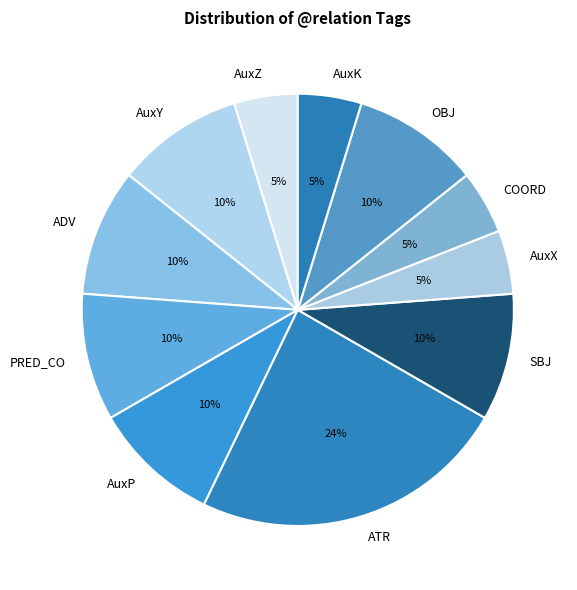

Is AuxZ the majority of the pie?

No